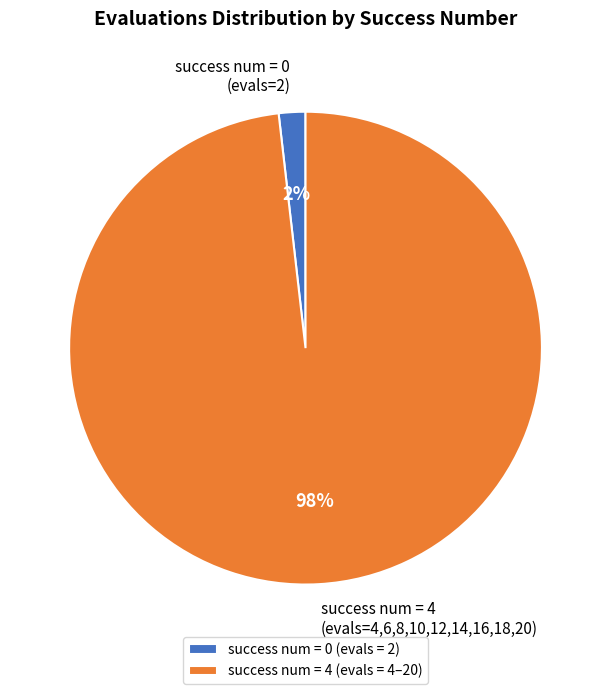

Which has a higher value, success num = 4 (evals=4,6,8,10,12,14,16,18,20) or success num = 0 (evals=2)?

success num = 4 (evals=4,6,8,10,12,14,16,18,20)